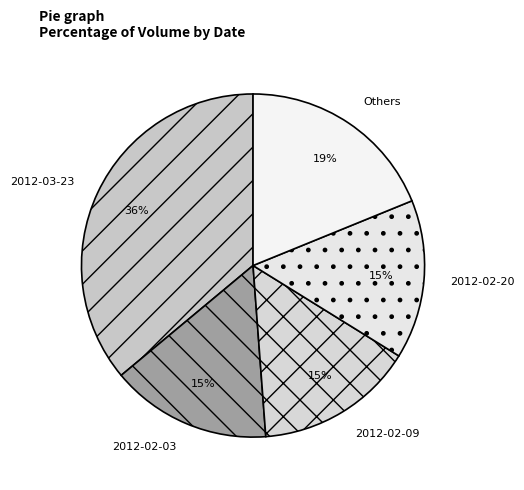

Does Others account for over 50% of the chart?

No